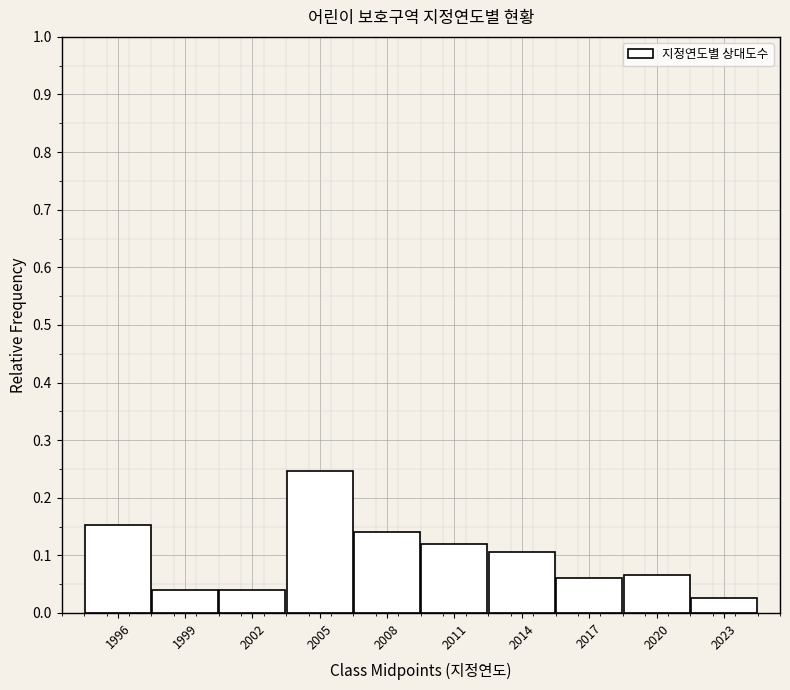

How many values are between 0 and 1?

10